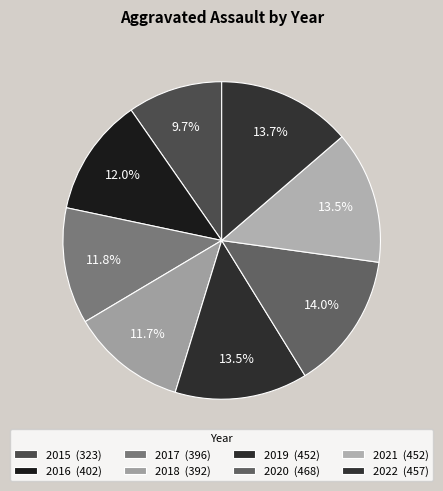

Does any single category account for the majority?

No